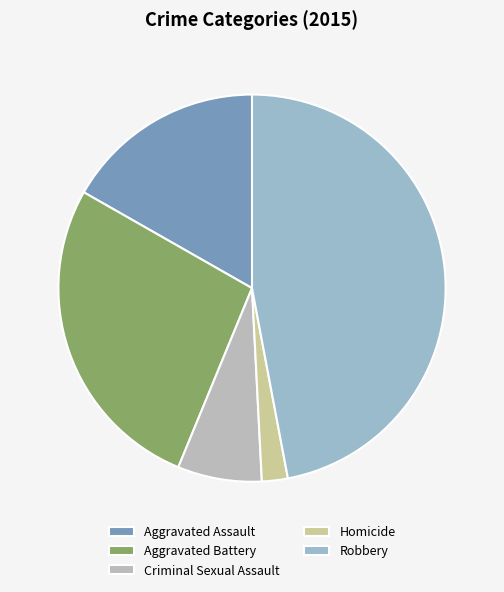

Is it true that Robbery is 47% of the pie?

True